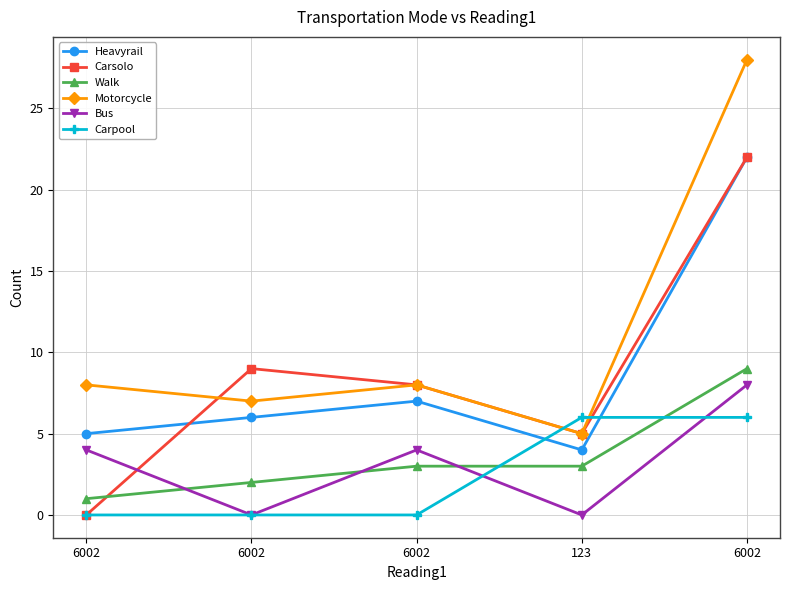

What are all the series names shown in the legend?

Heavyrail, Carsolo, Walk, Motorcycle, Bus, Carpool